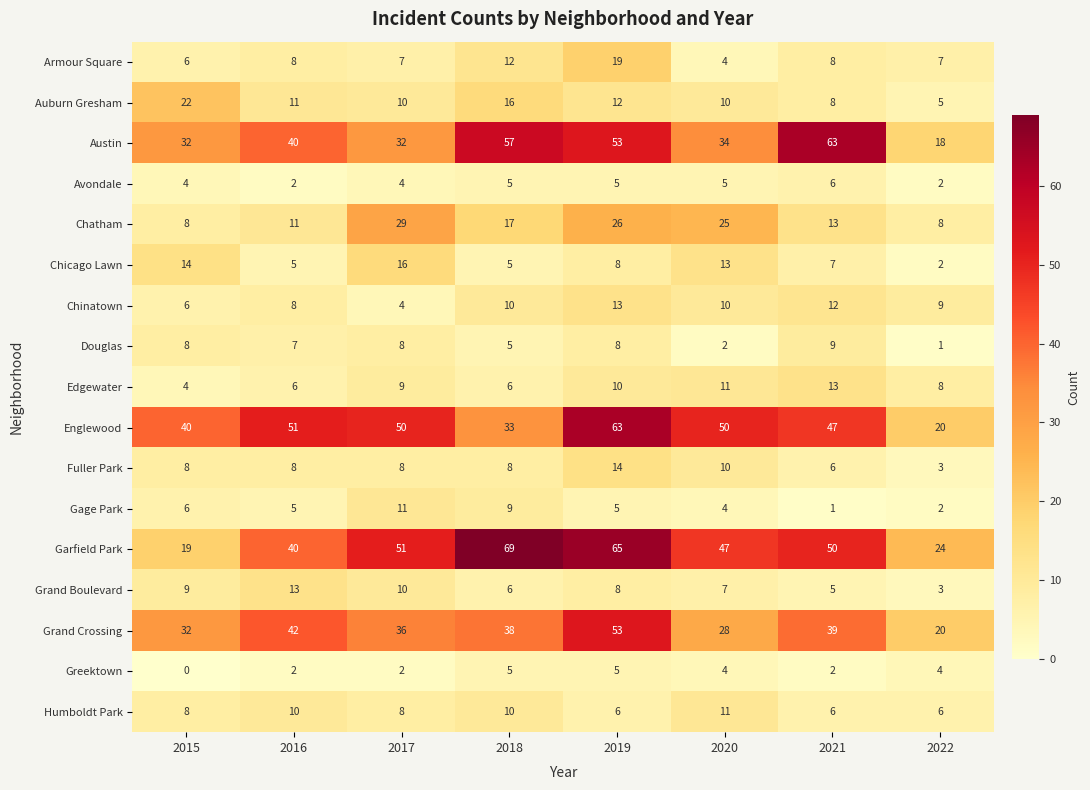

Which series has the largest range (max minus min)?

Garfield Park